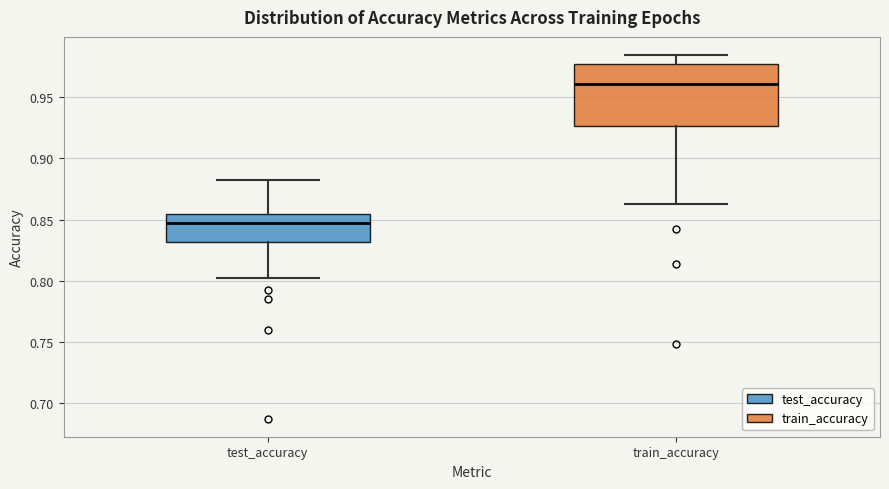

Which box is the tallest, from its lower edge to its upper edge?

train_accuracy